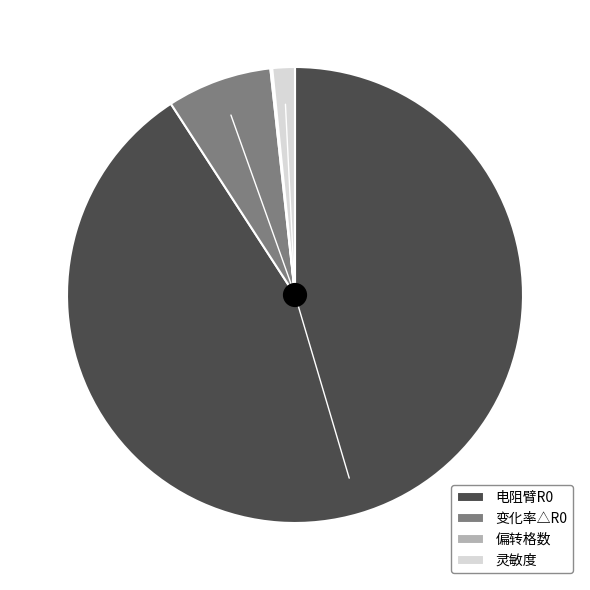

Do 电阻臂R0 and 变化率△R0 together represent more than half of the pie?

Yes